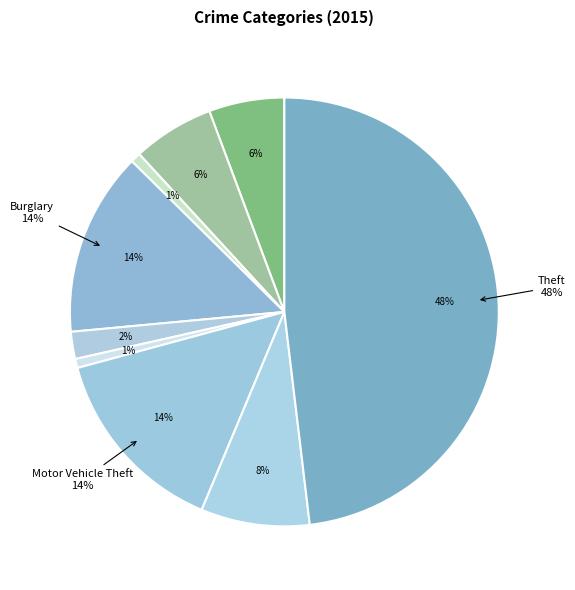

What percentage is the Homicide slice, to the nearest percent?

1%